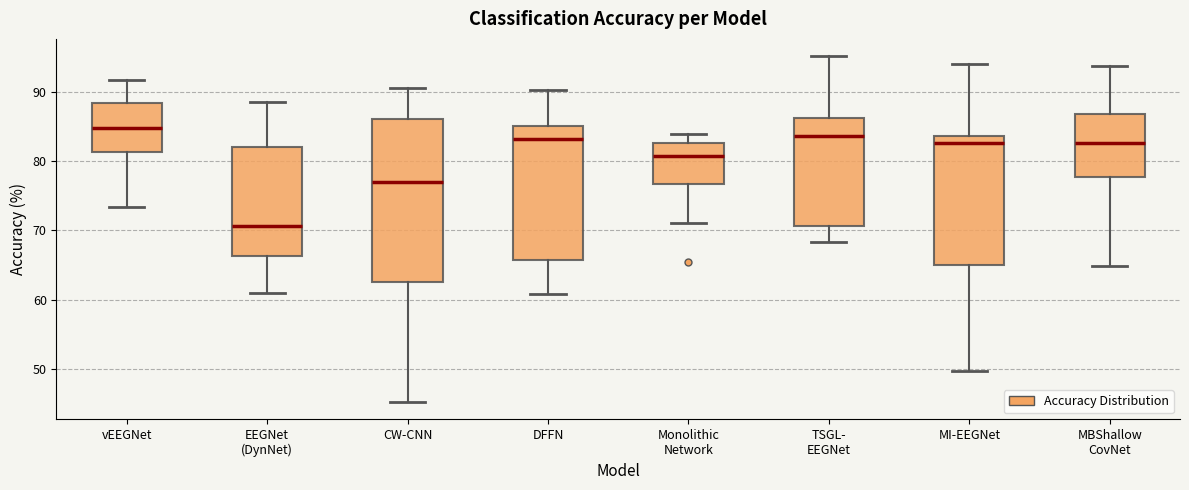

Reading left to right, transcribe this box plot: for each box, give where its median line is, the range the box spans, and where its two whiskers end, as read against the y-axis. The values are not printed on the chart, so give them approximately, as read against the axis.

vEEGNet: median 85, box 81 to 88, whiskers 73 to 92
EEGNet (DynNet): median 71, box 66 to 82, whiskers 61 to 89
CW-CNN: median 77, box 63 to 86, whiskers 45 to 91
DFFN: median 83, box 66 to 85, whiskers 61 to 90
Monolithic Network: median 81, box 77 to 83, whiskers 71 to 84
TSGL- EEGNet: median 84, box 71 to 86, whiskers 68 to 95
MI-EEGNet: median 83, box 65 to 84, whiskers 50 to 94
MBShallow CovNet: median 83, box 78 to 87, whiskers 65 to 94